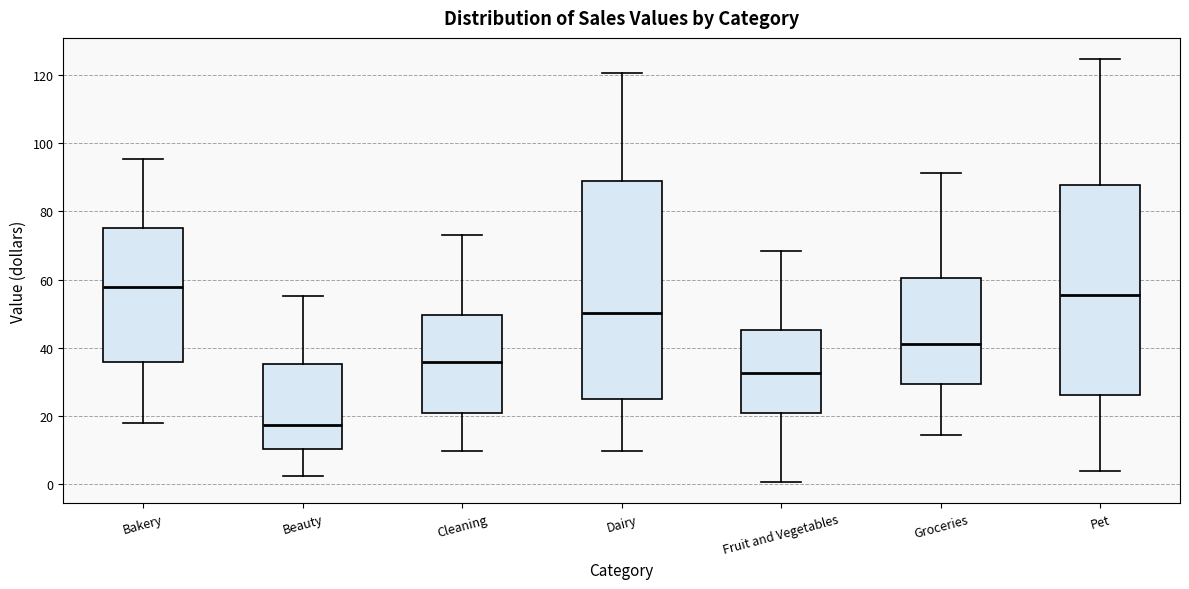

Reading left to right, read every box against the y-axis: the position of its median line, the range the box covers, and the ends of its whiskers. The values are not printed on the chart, so give them approximately, as read against the axis.

Bakery: median 58, box 36 to 76, whiskers 18 to 96
Beauty: median 18, box 10 to 36, whiskers 2 to 56
Cleaning: median 36, box 20 to 50, whiskers 10 to 74
Dairy: median 50, box 24 to 90, whiskers 10 to 120
Fruit and Vegetables: median 32, box 20 to 46, whiskers 0 to 68
Groceries: median 42, box 30 to 60, whiskers 14 to 92
Pet: median 56, box 26 to 88, whiskers 4 to 124